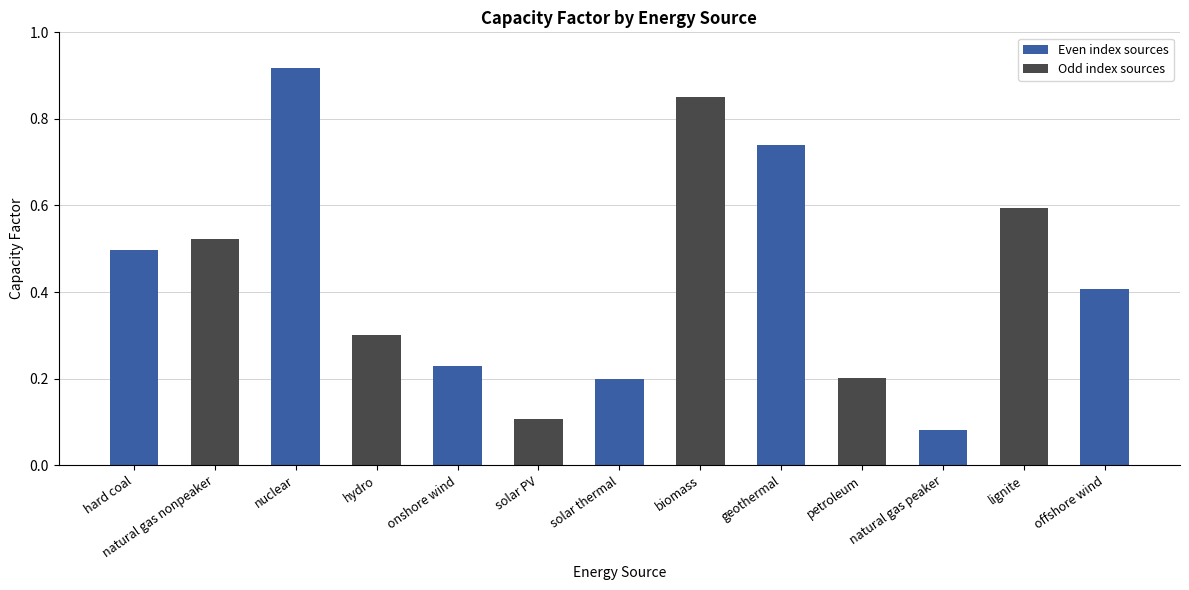

At which label is the value closest to 0?

natural gas peaker